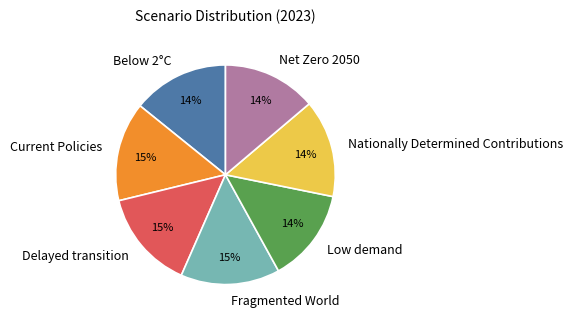

To the nearest percent, what is the difference between the largest and smallest slice percentages?

1%